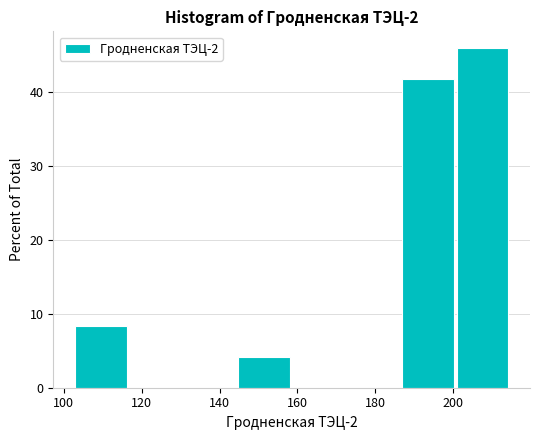

Reading left to right, list every bar in this chart as the range it spans on the x-axis followed by its height. Neither the bar edges nor the heights are printed on the chart, so give them approximately, as read against the axes.

102 to 116: 8
116 to 130: 0
130 to 144: 0
144 to 158: 4
158 to 172: 0
172 to 186: 0
186 to 200: 42
200 to 214: 46